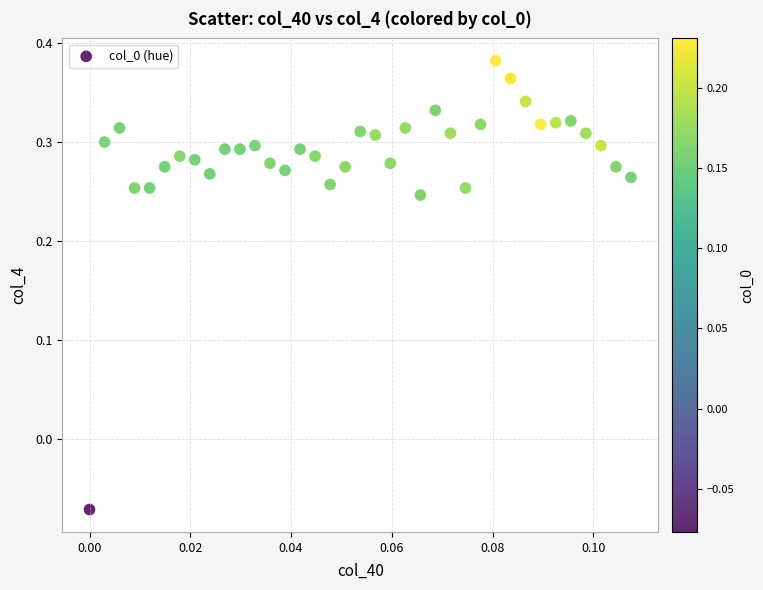

What is the range of Y values (max minus min)?

0.5